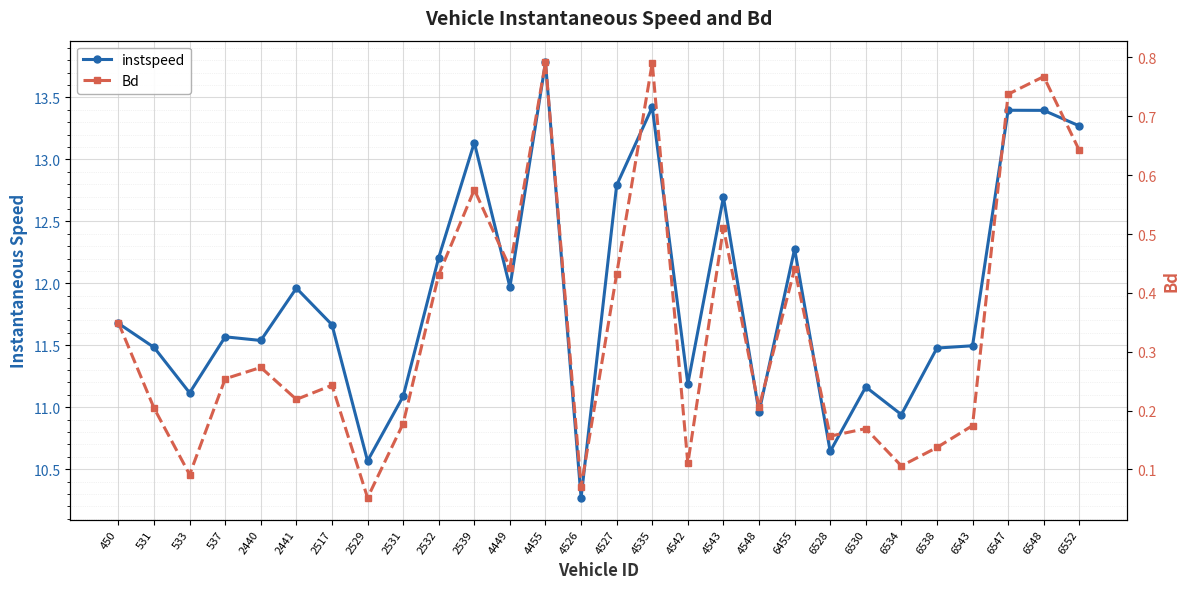

Reading left to right, list all the values displayed in this chart.

instspeed: 450=11.7	531=11.5	533=11.1	537=11.6	2440=11.5	2441=12.0	2517=11.7	2529=10.6	2531=11.1	2532=12.2	2539=13.1	4449=12.0	4455=13.8	4526=10.3	4527=12.8	4535=13.4	4542=11.2	4543=12.7	4548=11.0	6455=12.3	6528=10.6	6530=11.2	6534=10.9	6538=11.5	6543=11.5	6547=13.4	6548=13.4	6552=13.3
Bd: 450=0.3	531=0.2	533=0.1	537=0.3	2440=0.3	2441=0.2	2517=0.2	2529=0.1	2531=0.2	2532=0.4	2539=0.6	4449=0.4	4455=0.8	4526=0.1	4527=0.4	4535=0.8	4542=0.1	4543=0.5	4548=0.2	6455=0.4	6528=0.2	6530=0.2	6534=0.1	6538=0.1	6543=0.2	6547=0.7	6548=0.8	6552=0.6